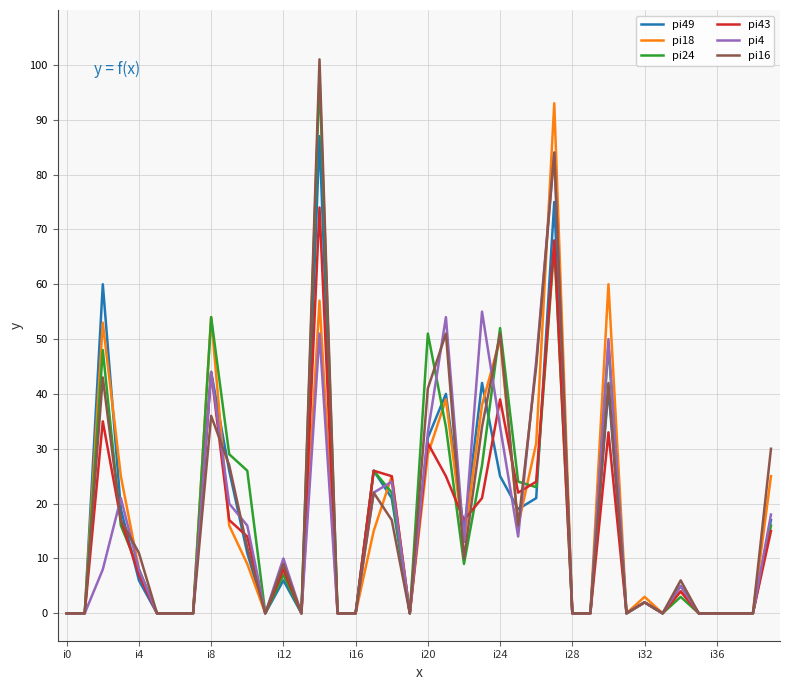

Reading right to left, transcribe all the data shown in this chart.

pi49: 17	0	0	0	0	5	0	2	0	41	0	0	75	21	19	25	42	15	40	32	0	21	26	0	0	87	0	6	0	11	26	44	0	0	0	6	19	60	0	0
pi18: 25	0	0	0	0	4	0	3	0	60	0	0	93	31	16	50	38	13	39	29	0	25	15	0	0	57	0	8	0	9	16	54	0	0	0	8	25	53	0	0
pi24: 16	0	0	0	0	3	0	2	0	49	0	0	67	23	24	52	27	9	34	51	0	22	26	0	0	98	0	7	0	26	29	54	0	0	0	8	16	48	0	0
pi43: 15	0	0	0	0	4	0	2	0	33	0	0	68	24	22	39	21	17	25	31	0	25	26	0	0	74	0	8	0	14	17	44	0	0	0	7	17	35	0	0
pi4: 18	0	0	0	0	5	0	2	0	50	0	0	84	46	14	34	55	13	54	33	0	24	22	0	0	51	0	10	0	16	20	44	0	0	0	8	21	8	0	0
pi16: 30	0	0	0	0	6	0	2	0	42	0	0	84	45	16	51	34	10	51	41	0	17	22	0	0	101	0	9	0	12	27	36	0	0	0	11	17	43	0	0